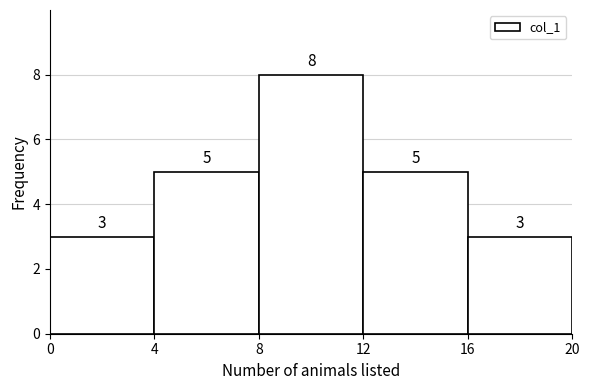

Reading left to right, list every bar in this chart as the range it spans on the x-axis followed by its height.

0 to 4: 3
4 to 8: 5
8 to 12: 8
12 to 16: 5
16 to 20: 3